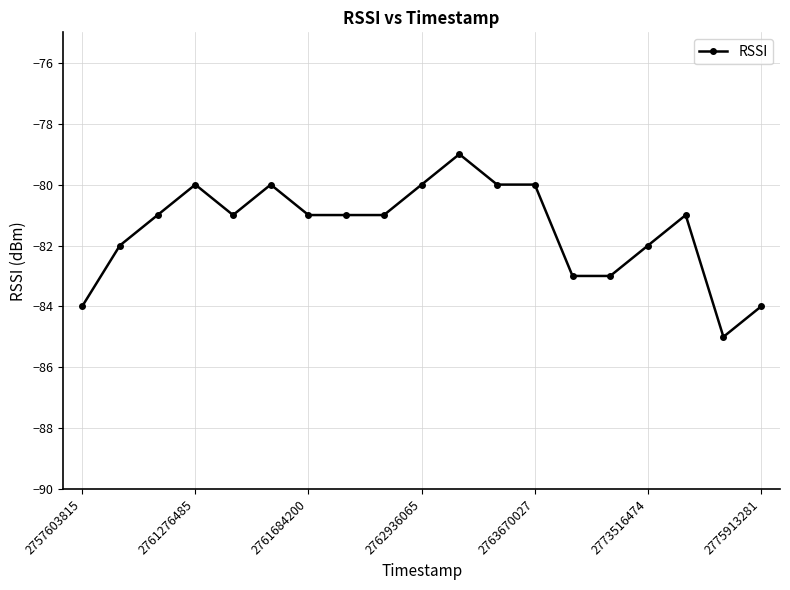

What is the value of the 9th point from the left?

-81